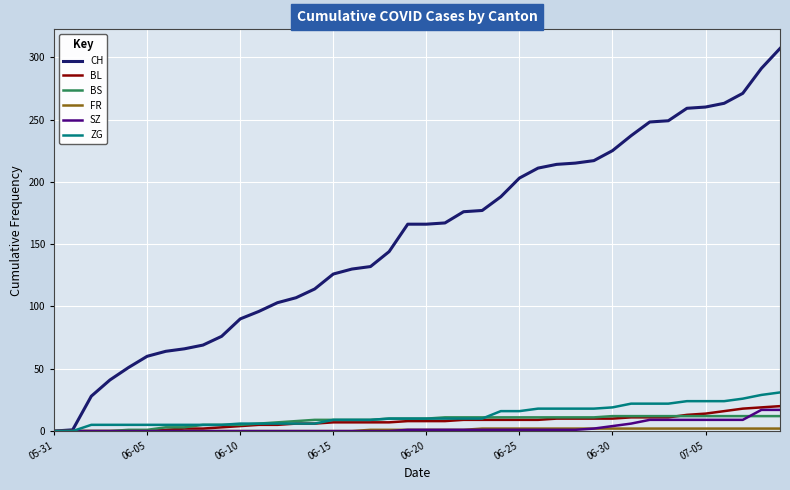

What is the maximum value for ZG?

31